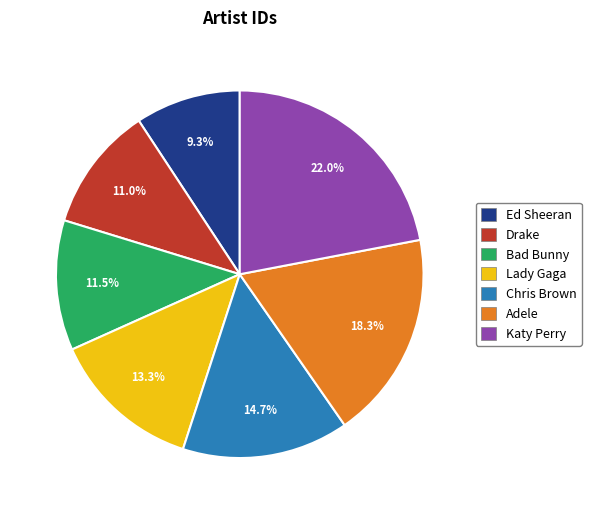

The Drake slice represents 1% of the pie. True or false?

False